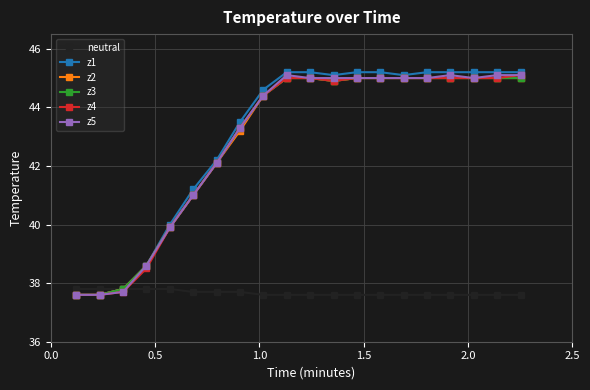

What is the value of the z2 point at the 5th from the left?

39.9